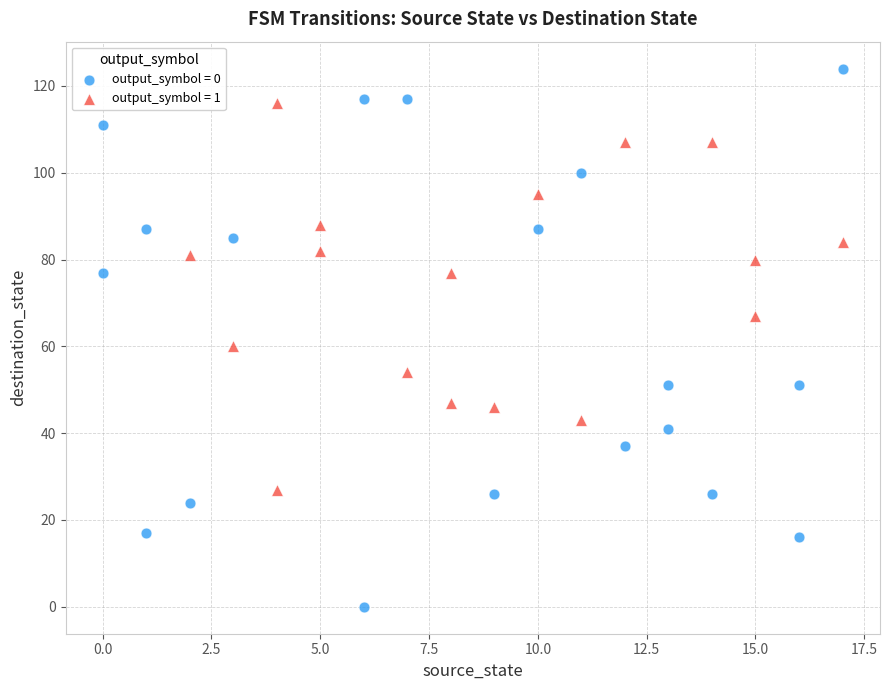

What are all the series names shown in the legend?

output_symbol = 0, output_symbol = 1